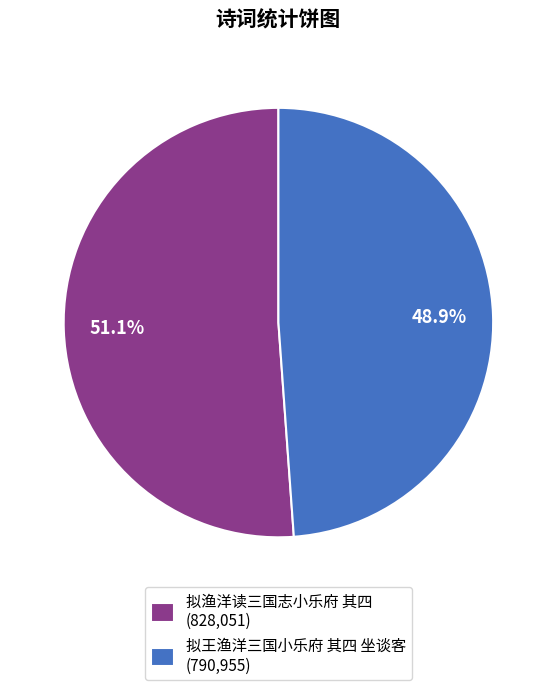

What is the largest slice in the pie chart?

拟渔洋读三国志小乐府 其四